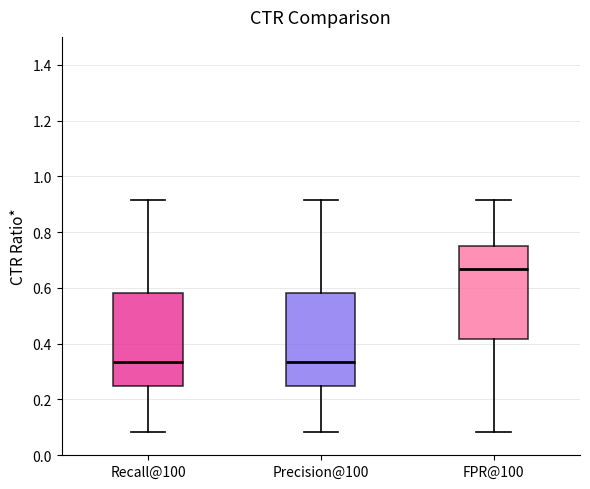

Reading left to right, transcribe this box plot: for each box, give where its median line is, the range the box spans, and where its two whiskers end, as read against the y-axis. The values are not printed on the chart, so give them approximately, as read against the axis.

Recall@100: median 0.34, box 0.26 to 0.58, whiskers 0.08 to 0.92
Precision@100: median 0.34, box 0.26 to 0.58, whiskers 0.08 to 0.92
FPR@100: median 0.66, box 0.42 to 0.76, whiskers 0.08 to 0.92